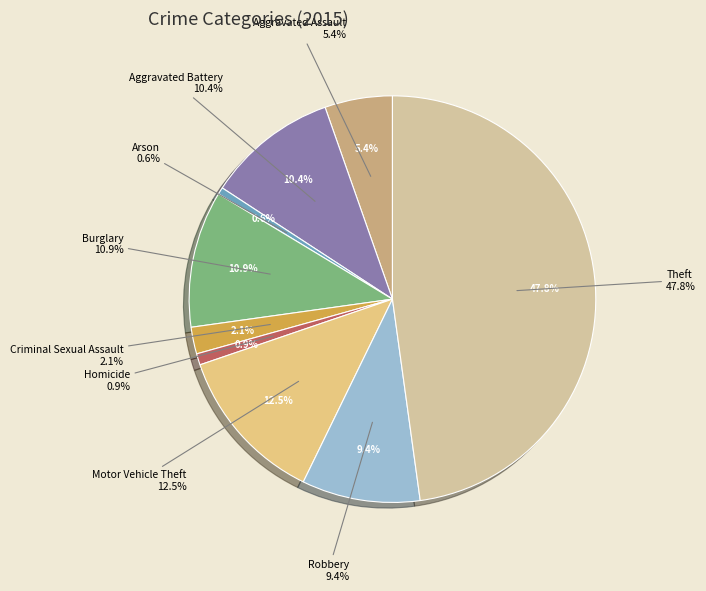

What percentage is NOT represented by Robbery?

90.6%